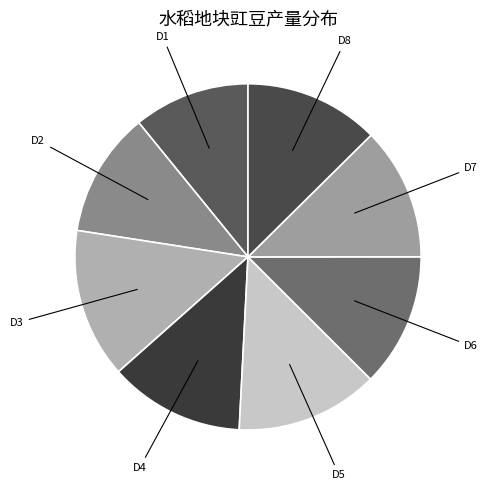

Does any single category account for the majority?

No